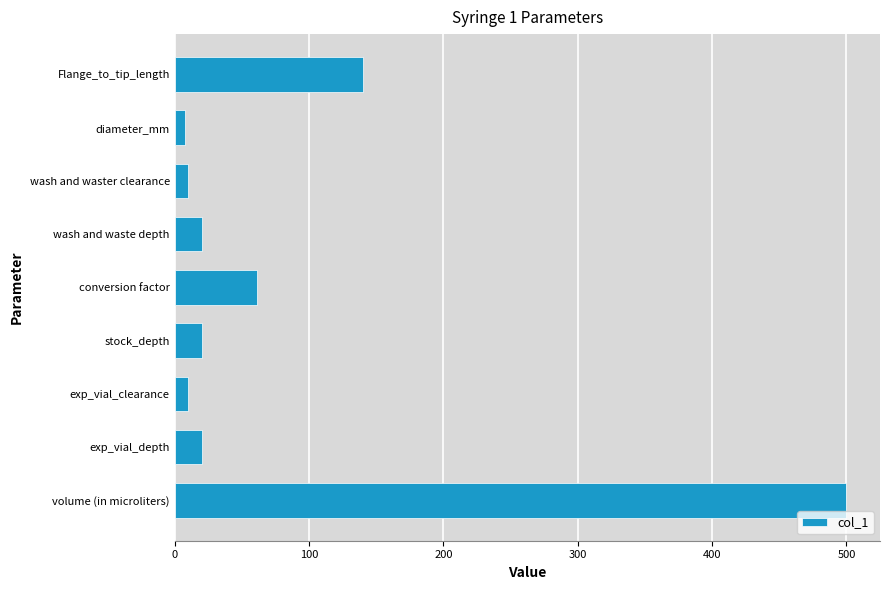

The value at Flange_to_tip_length is 67. True or false?

False